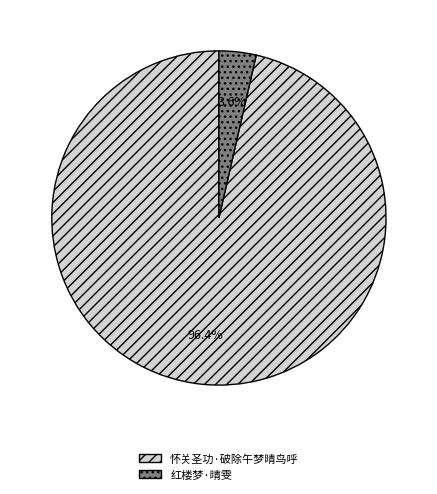

Does 怀关圣功·破除午梦晴鸟呼 account for over 50% of the chart?

Yes